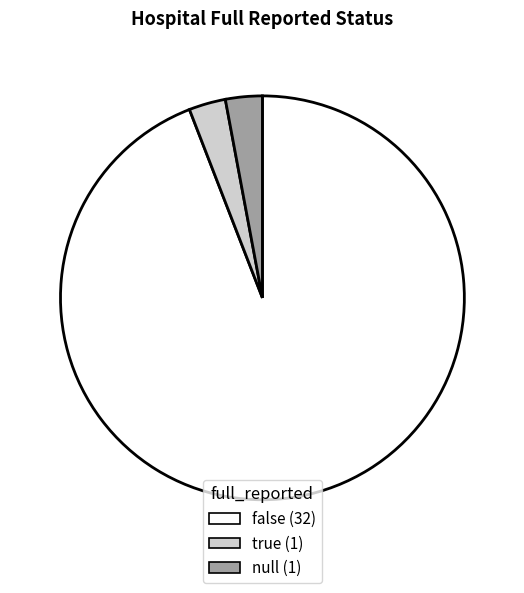

True or false: null accounts for 3% of the total.

True